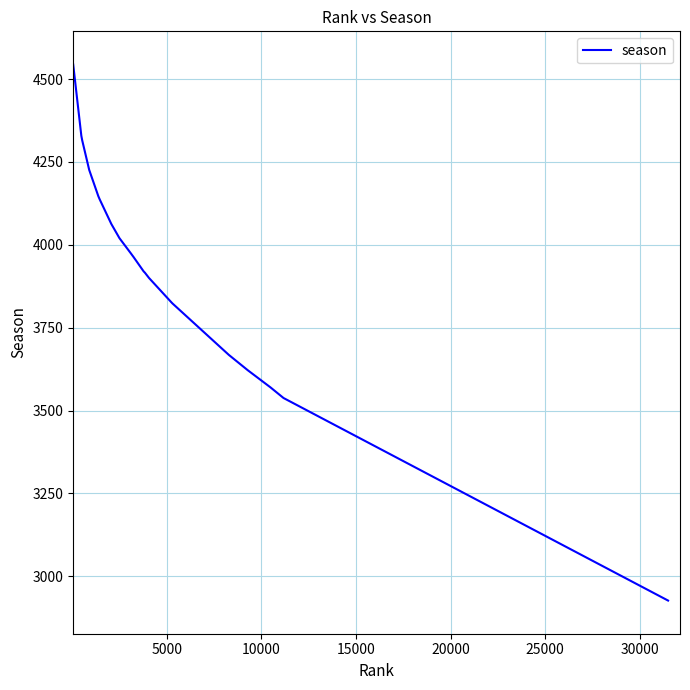

Does the chart have visible grid lines?

Yes